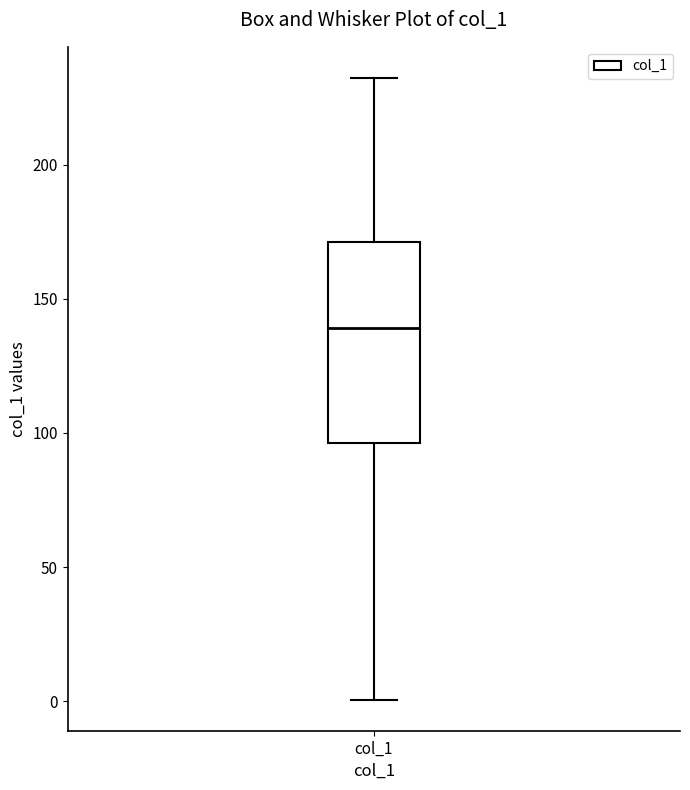

Read this box plot against the y-axis: the position of the median line, the range covered by the box, and the ends of both whiskers. The values are not printed on the chart, so give them approximately, as read against the axis.

median 140, box 95 to 170, whiskers 0 to 230